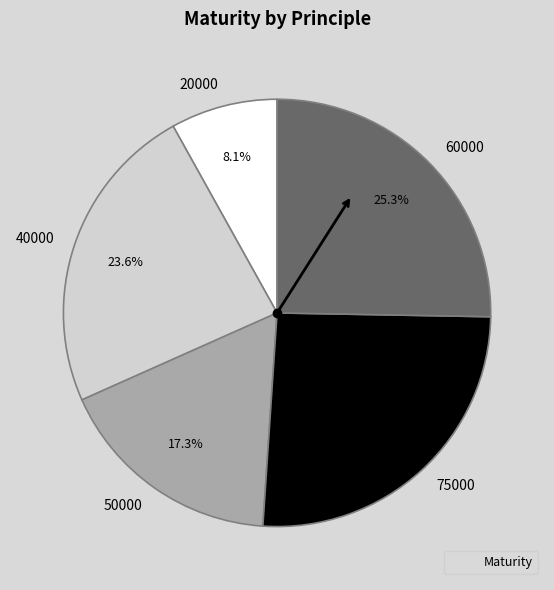

What is the ratio of the value at 40000 to the value at 20000?

2.9